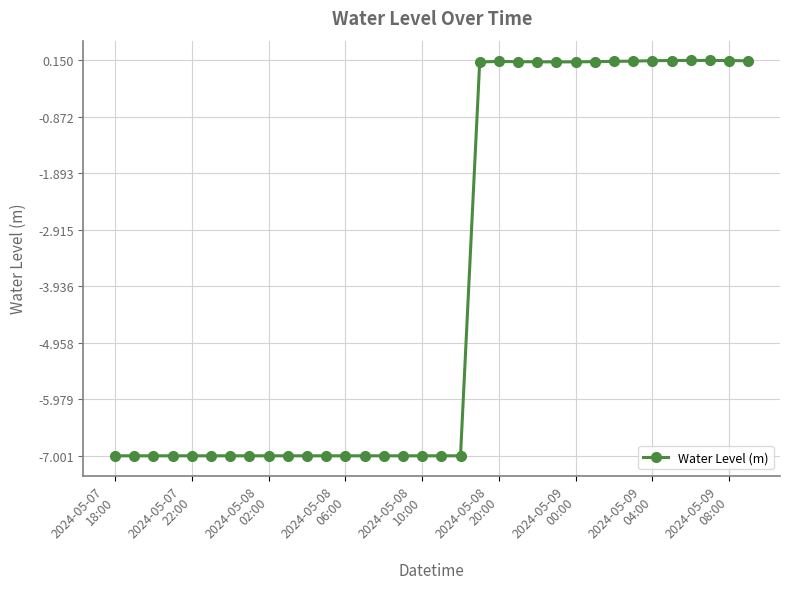

What is the value of the 18th point from the left?

-7.0